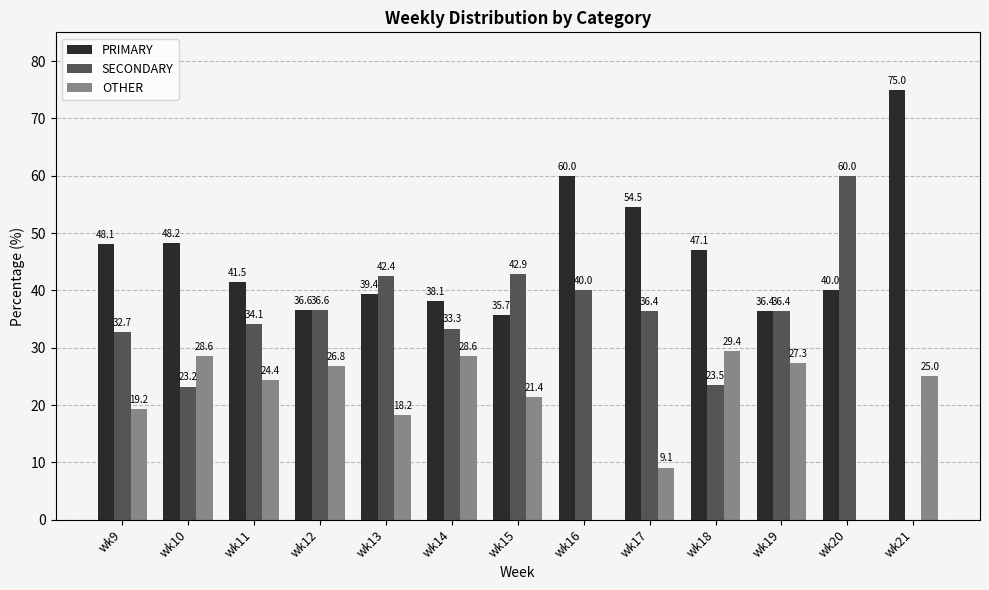

Which label corresponds to the largest value in the chart?

wk21